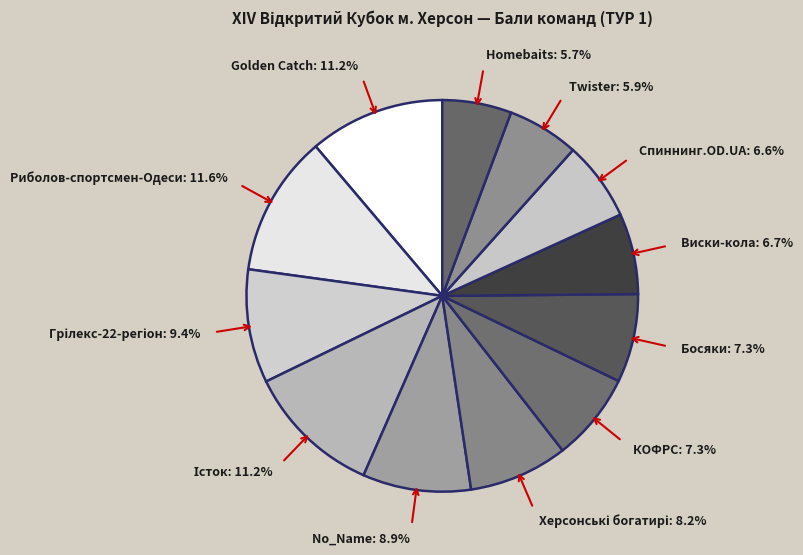

Does No_Name represent more than half of the total?

No